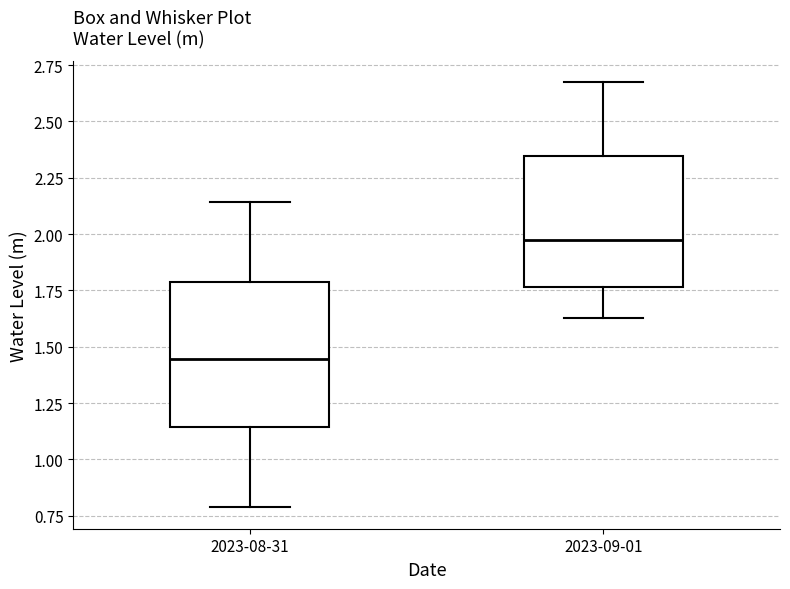

Reading left to right, read every box against the y-axis: the position of its median line, the range the box covers, and the ends of its whiskers. The values are not printed on the chart, so give them approximately, as read against the axis.

2023-08-31: median 1.45, box 1.15 to 1.80, whiskers 0.80 to 2.15
2023-09-01: median 1.95, box 1.75 to 2.35, whiskers 1.65 to 2.65